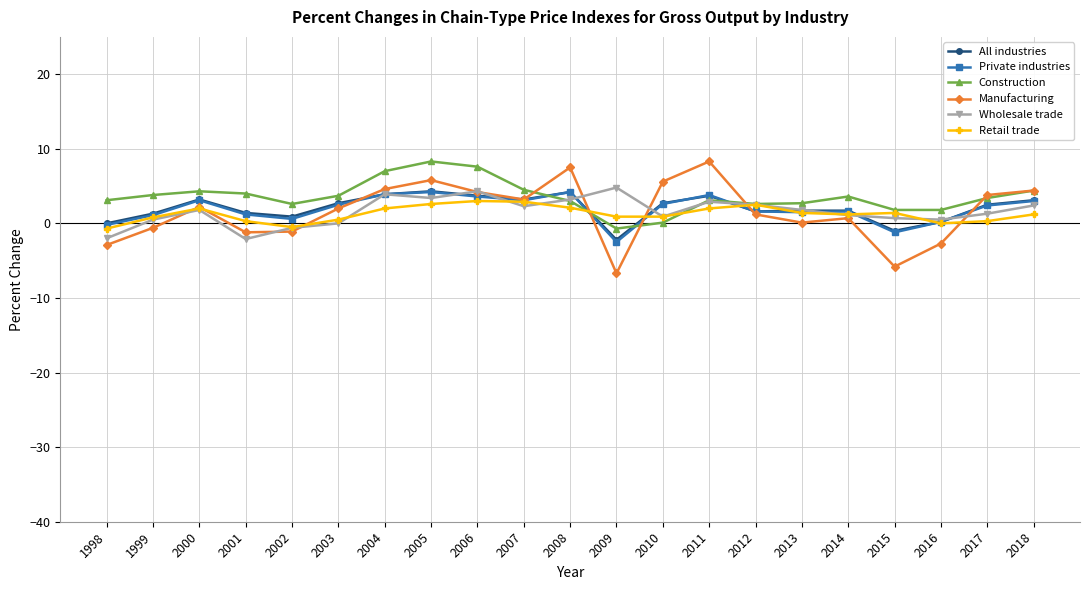

Which series has the largest range (max minus min)?

Manufacturing